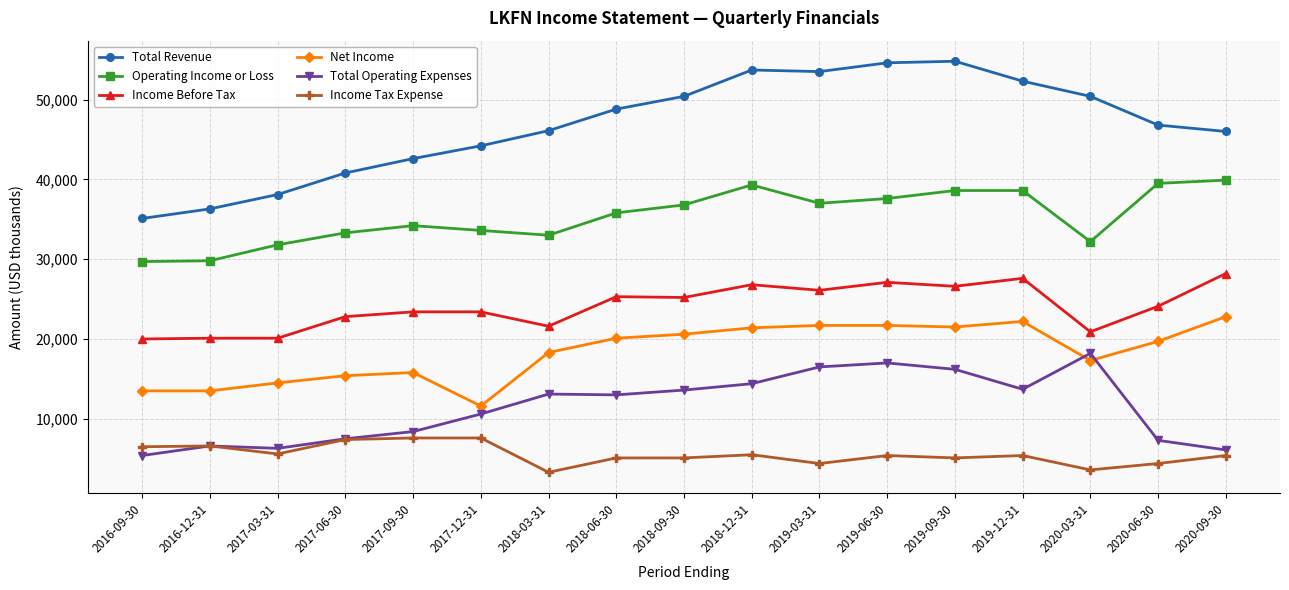

Rank the series by their maximum value, from highest to lowest.

Total Revenue, Operating Income or Loss, Income Before Tax, Net Income, Total Operating Expenses, Income Tax Expense